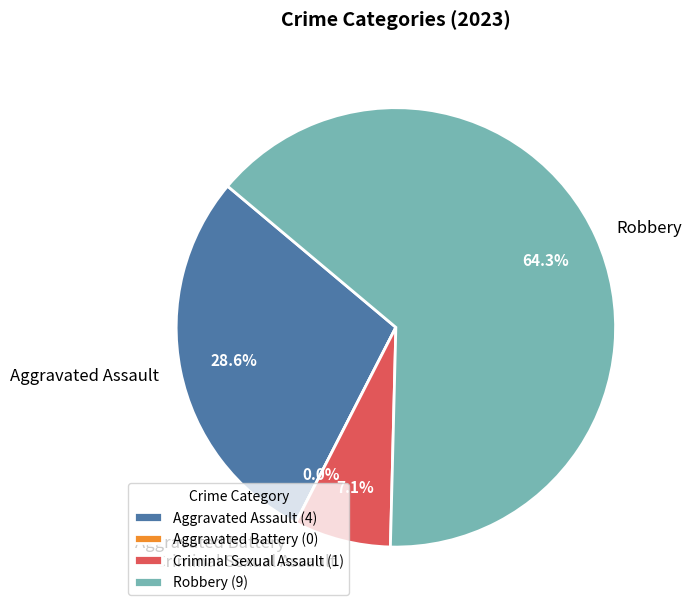

Which category has the smallest portion of the pie?

Aggravated Battery